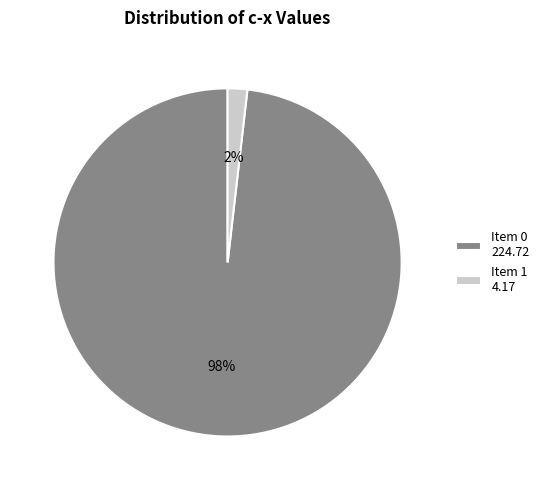

Which category has the smallest portion of the pie?

Item 1 4.17